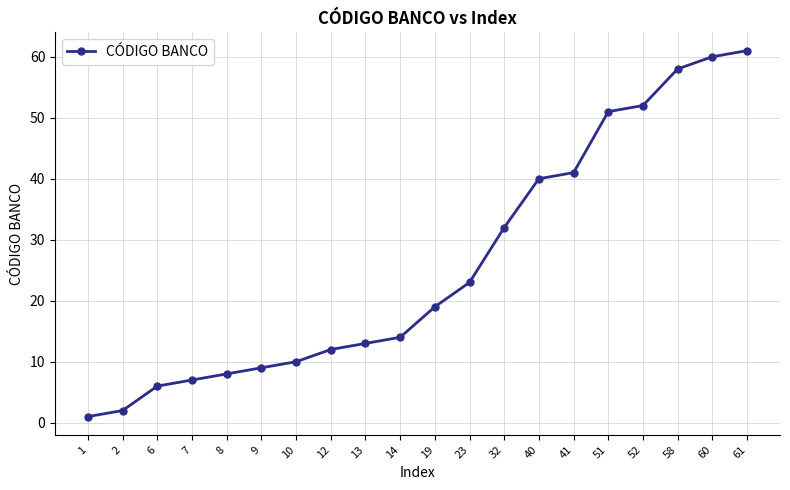

Is it true that the value at 32 is 32?

True